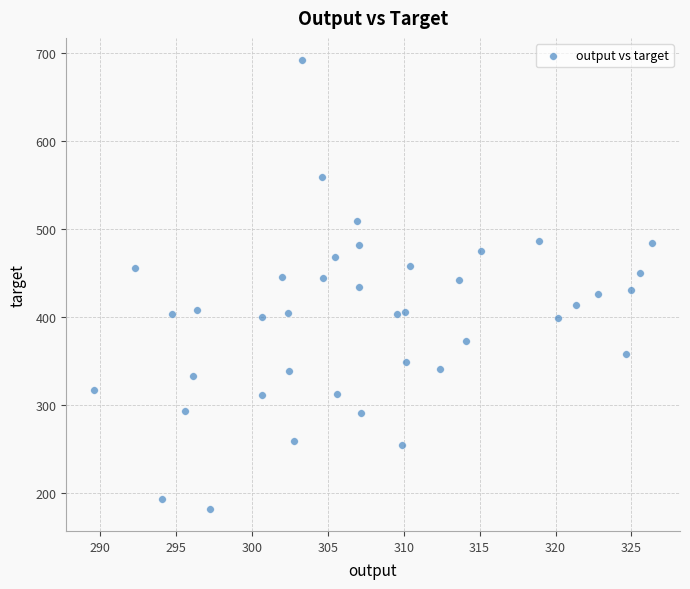

What is the range of X values (max minus min)?

36.8